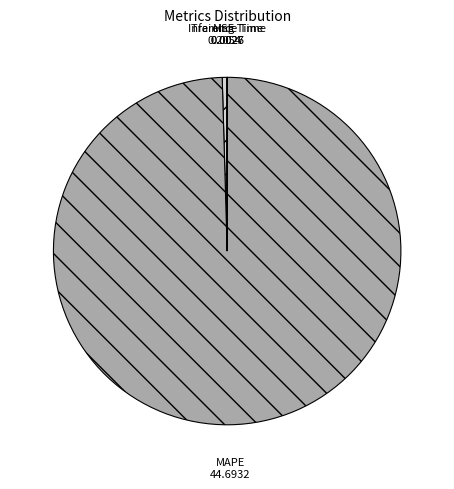

True or false: MSE accounts for 0% of the total.

True